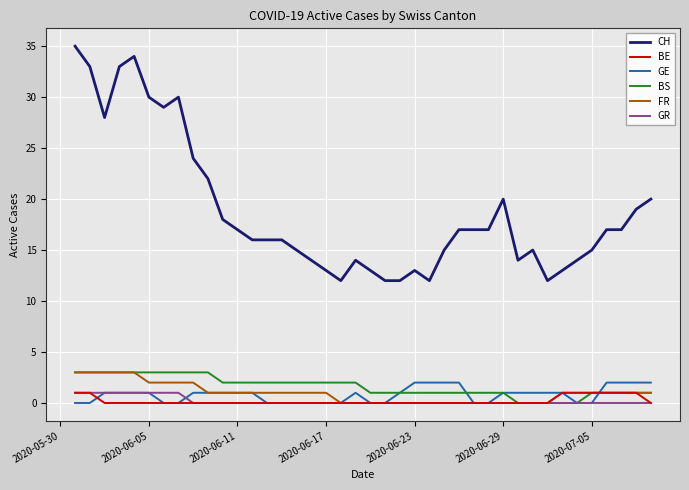

Which series has the largest range (max minus min)?

CH